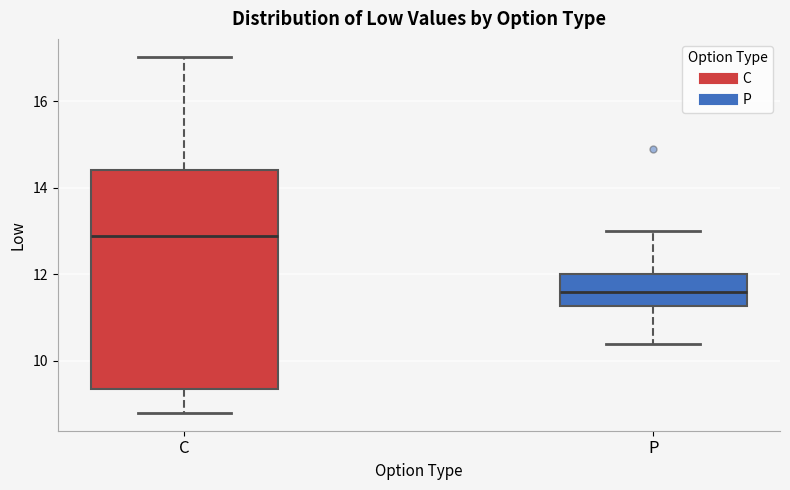

Which box is the tallest, from its lower edge to its upper edge?

C